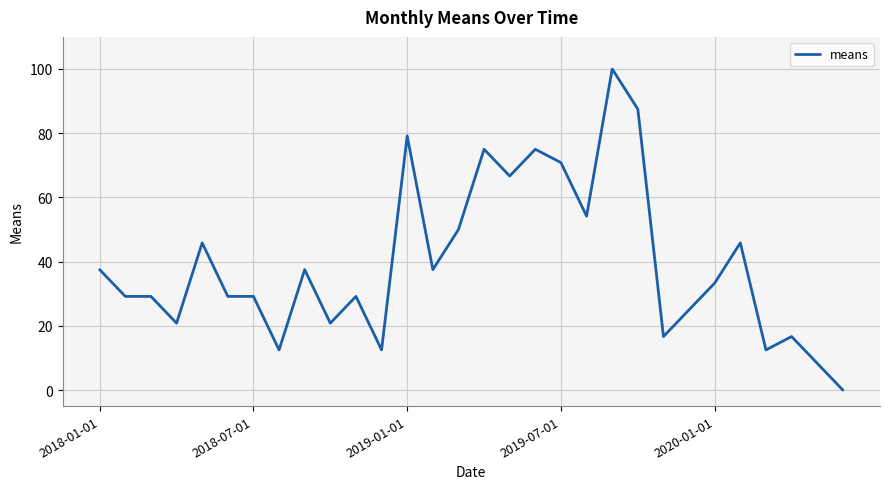

What is the difference between the maximum and minimum values?

100.0